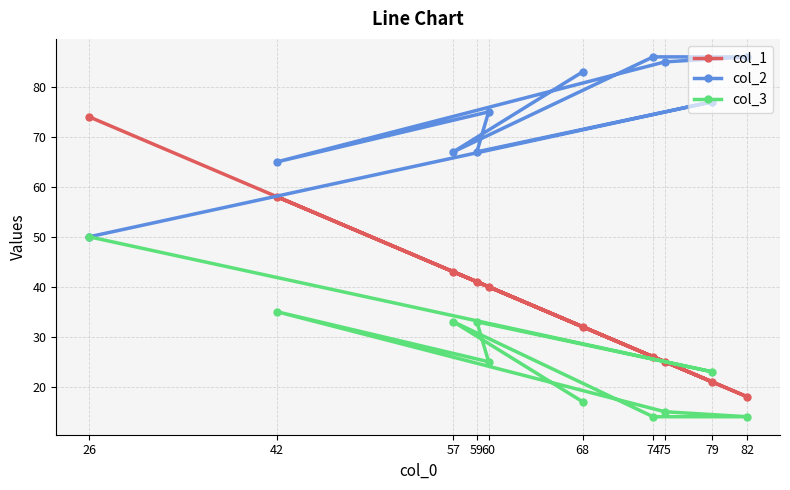

In col_1, how many points are lower than both neighbors (excluding endpoints)?

3